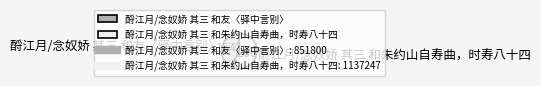

How many segments does this pie chart have?

2